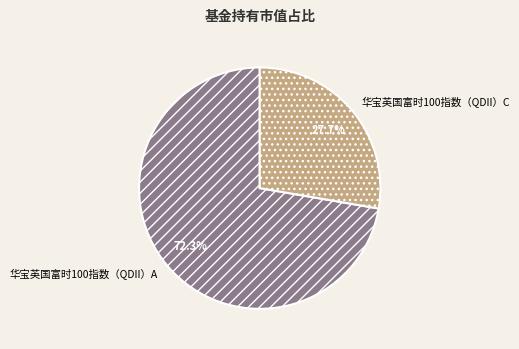

How many segments does this pie chart have?

2